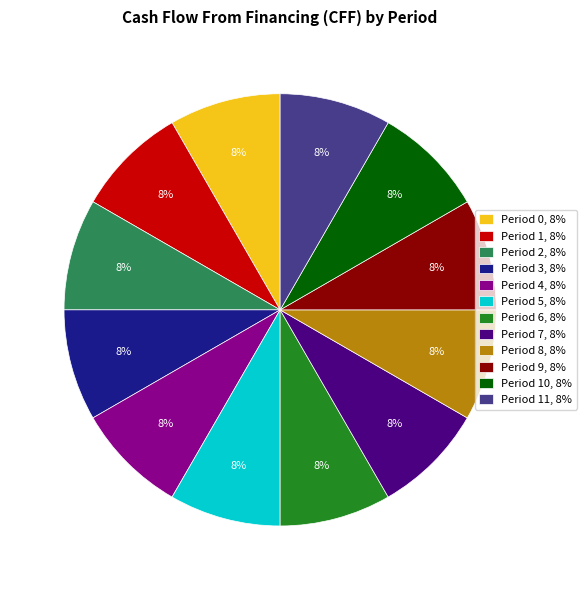

To the nearest percent, what percentage of the pie is Period 6, 8%?

8%